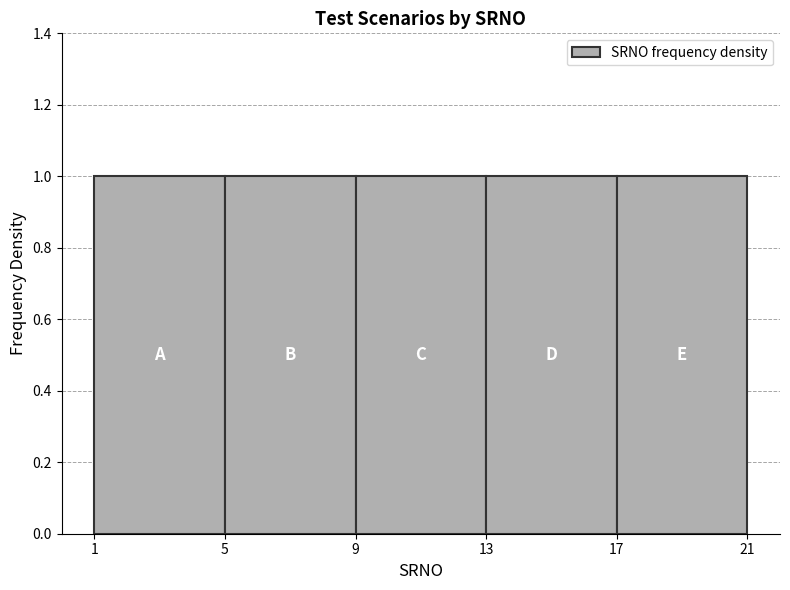

Reading left to right, list every bar in this chart as the range it spans on the x-axis followed by its height. The values are not printed on the chart, so give them approximately, as read against the axis.

1 to 5: 1
5 to 9: 1
9 to 13: 1
13 to 17: 1
17 to 21: 1